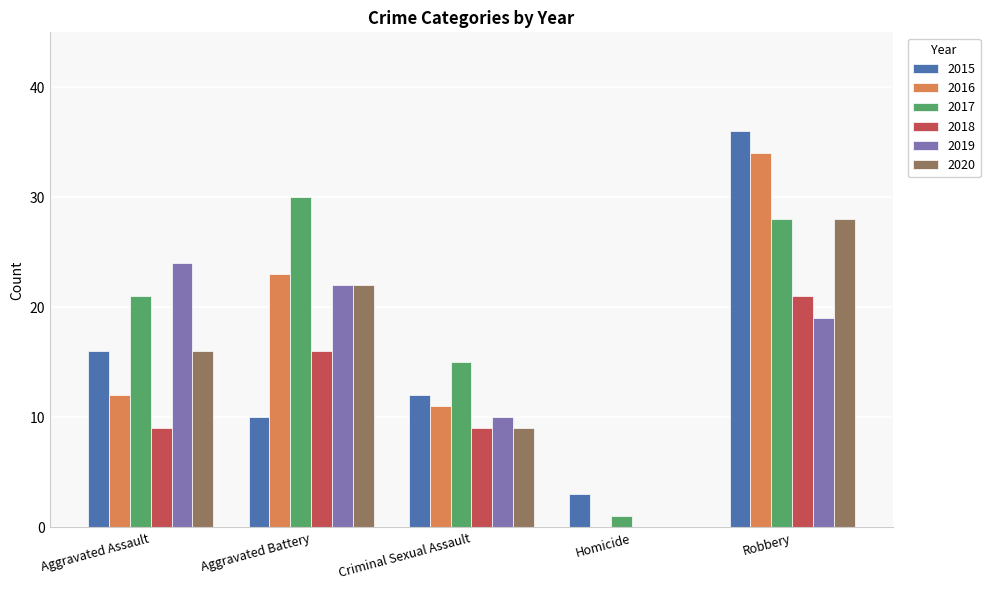

What is the difference between the 2020 values at Criminal Sexual Assault and Homicide?

9